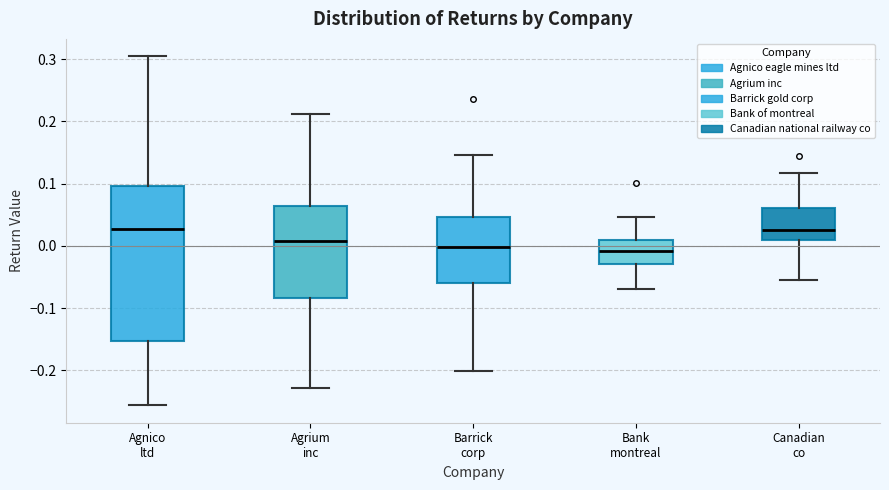

Where does the upper whisker of the box for Barrick corp end on the y-axis? The values are not printed on the chart, so give them approximately, as read against the axis.

0.15